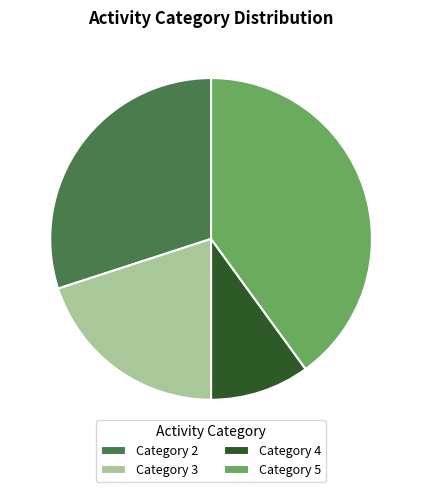

Which slice is the smallest?

Category 4